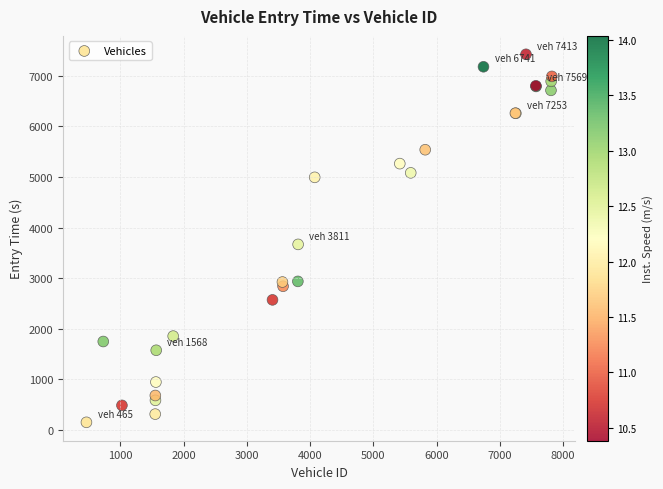

What Y value in the scatter plot is closest to 3786?

3666.4